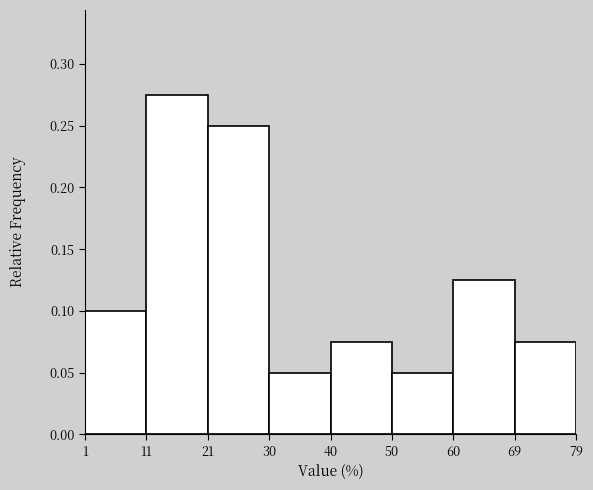

Reading left to right, list every bar in this chart as the range it spans on the x-axis followed by its height. The values are not printed on the chart, so give them approximately, as read against the axis.

1 to 11: 0.100
11 to 21: 0.275
21 to 30: 0.250
30 to 40: 0.050
40 to 50: 0.075
50 to 60: 0.050
60 to 69: 0.125
69 to 79: 0.075